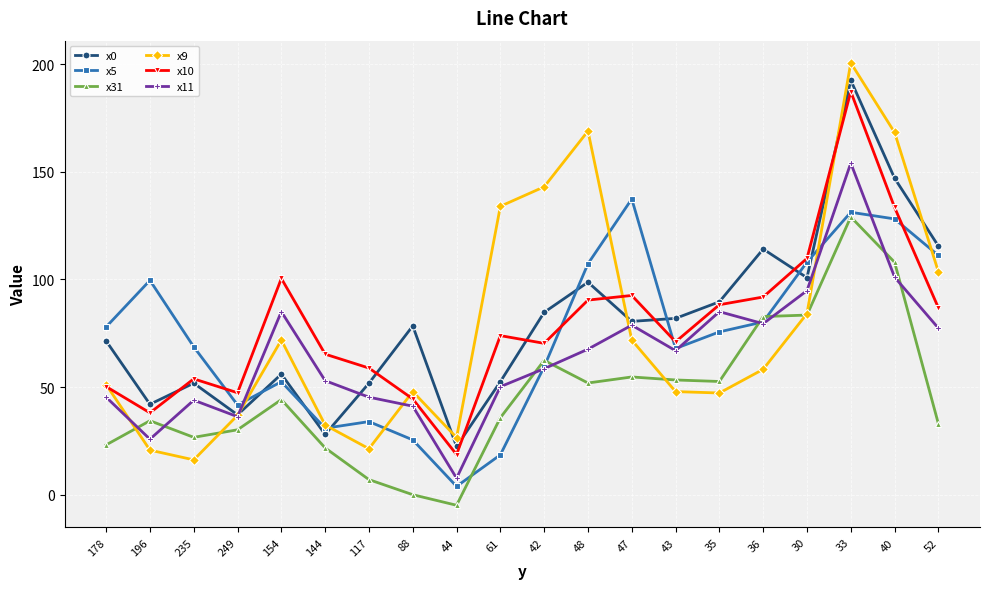

What is the value of the x10 point at the 16th from the left?

91.8